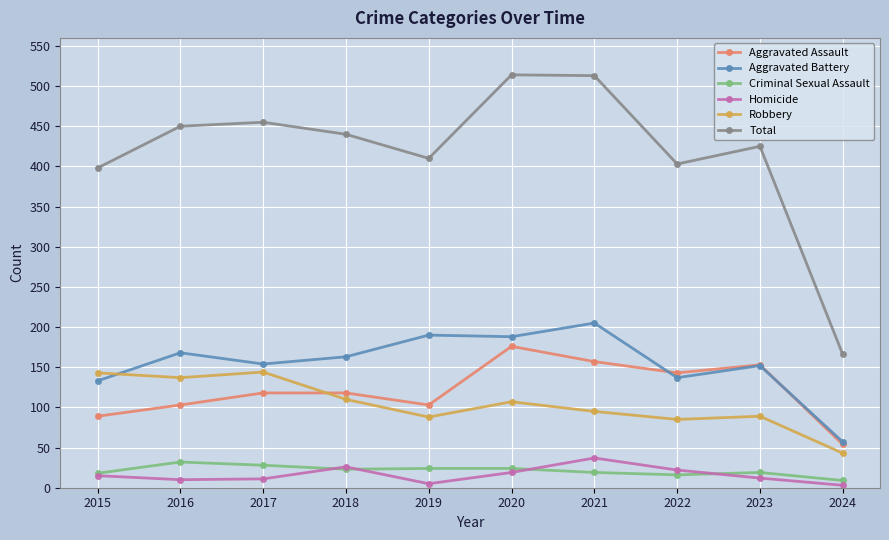

How many lines are shown in the chart?

6